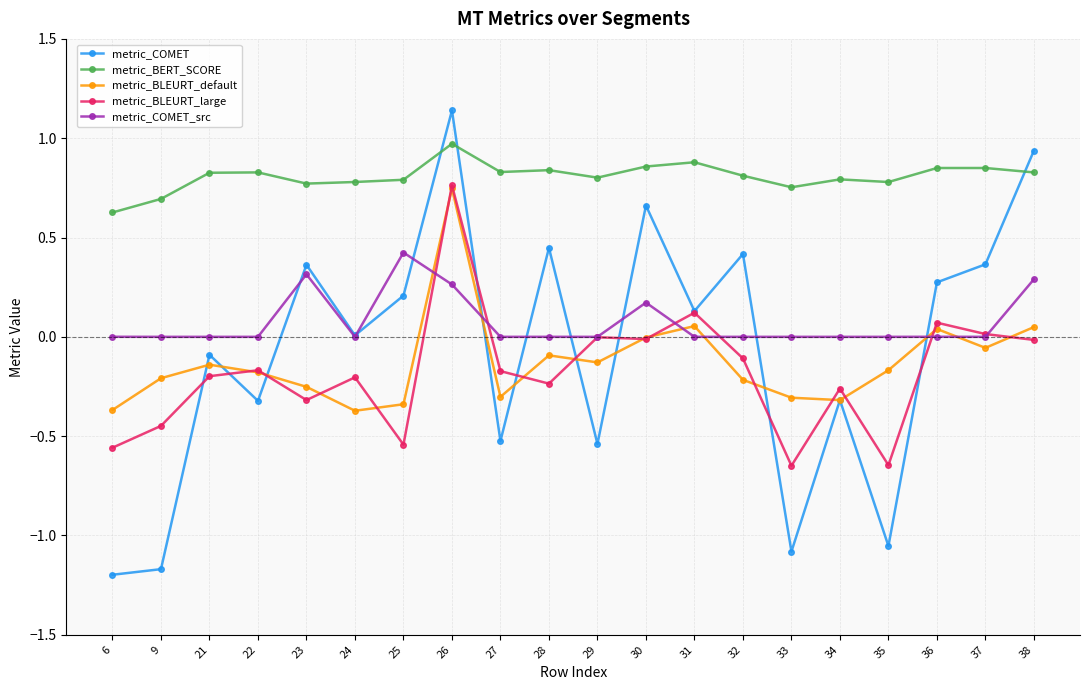

True or false: metric_COMET has more than 2 interior local peaks.

True